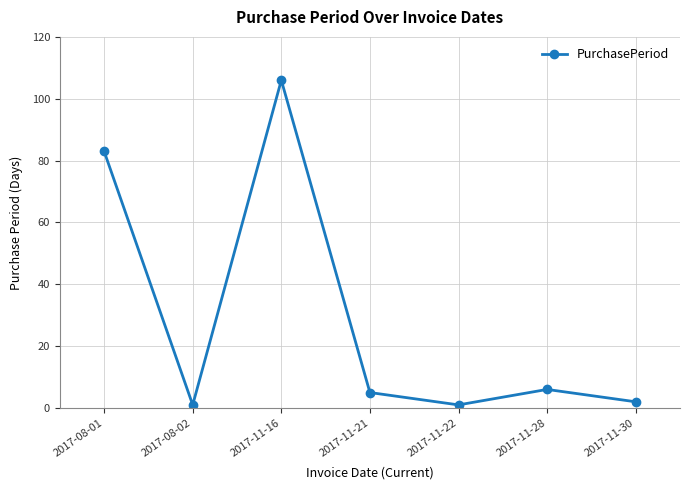

True or false: the data shows 1 at 2017-08-02.

True